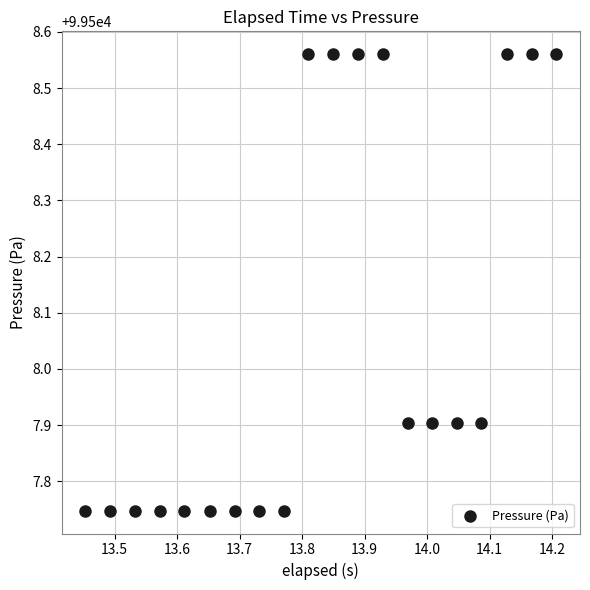

What is the range of X values (max minus min)?

0.8